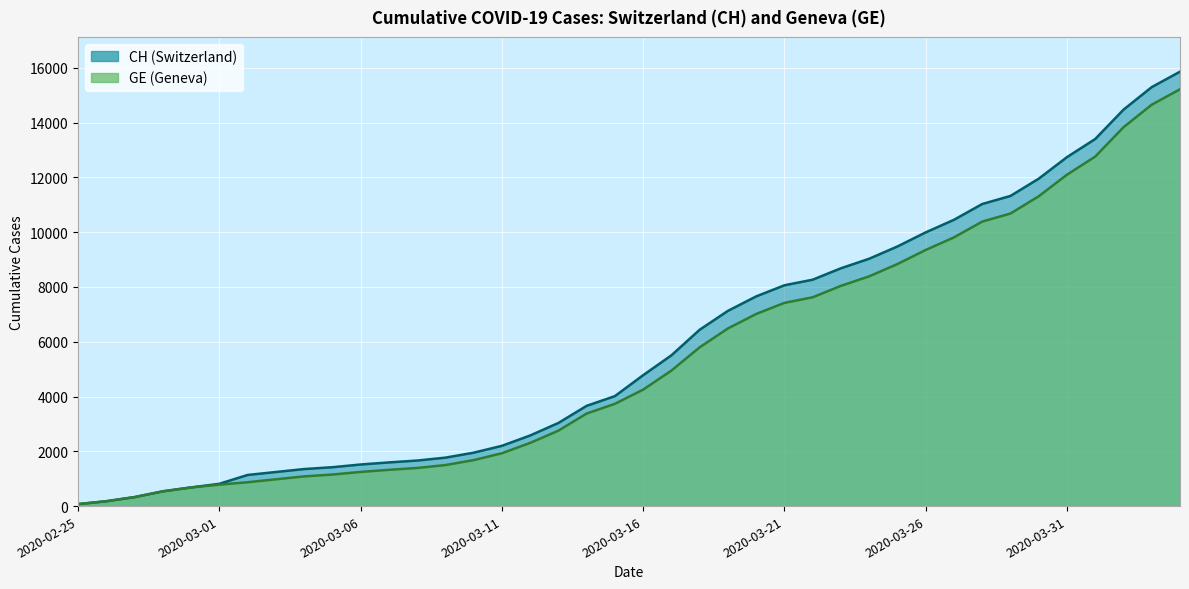

At which category is the sum across all series the highest?

2020-04-04